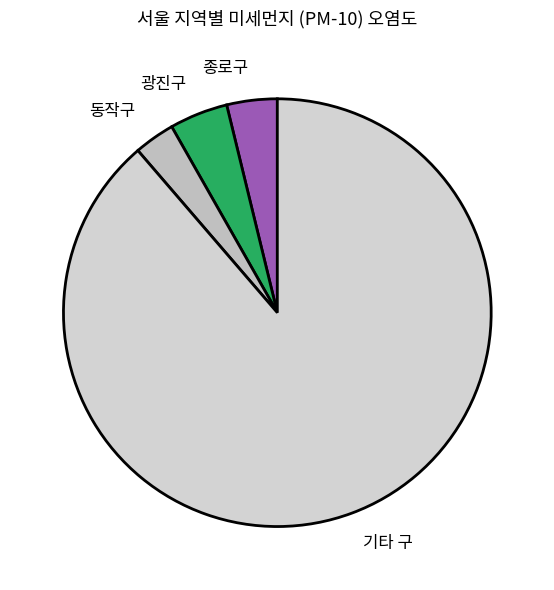

Is the sum of 종로구 and 기타 구 greater than half?

Yes